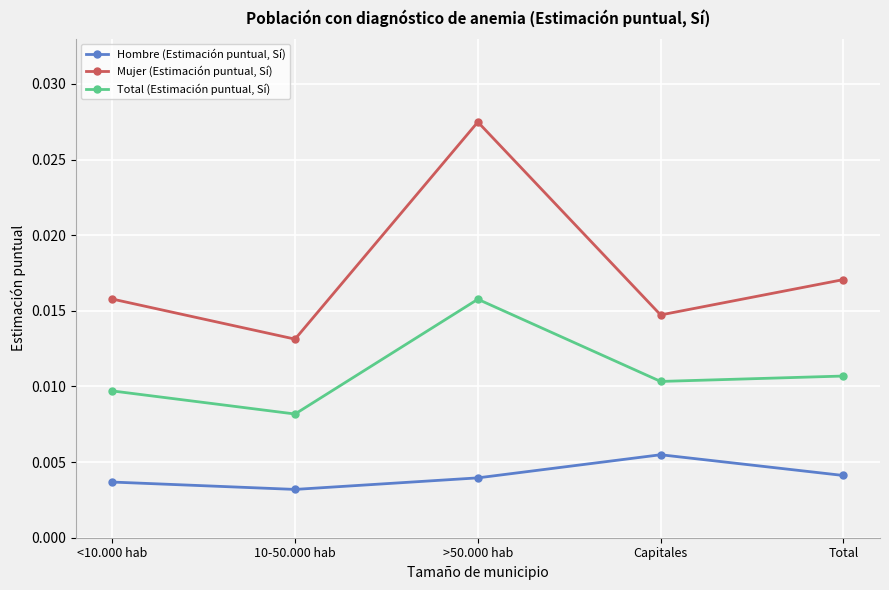

Which series has the widest spread of values?

Mujer (Estimación puntual, Sí)